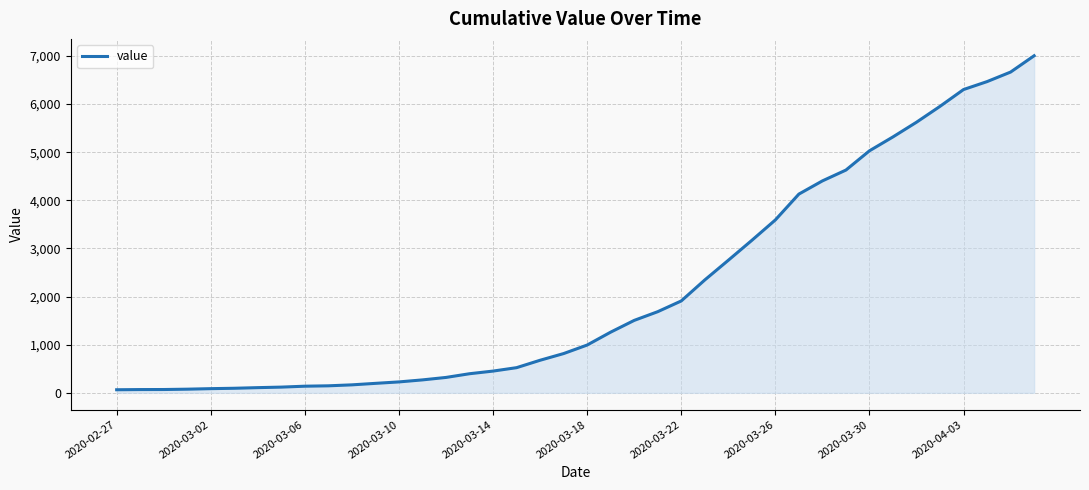

What is the greatest value displayed?

7003